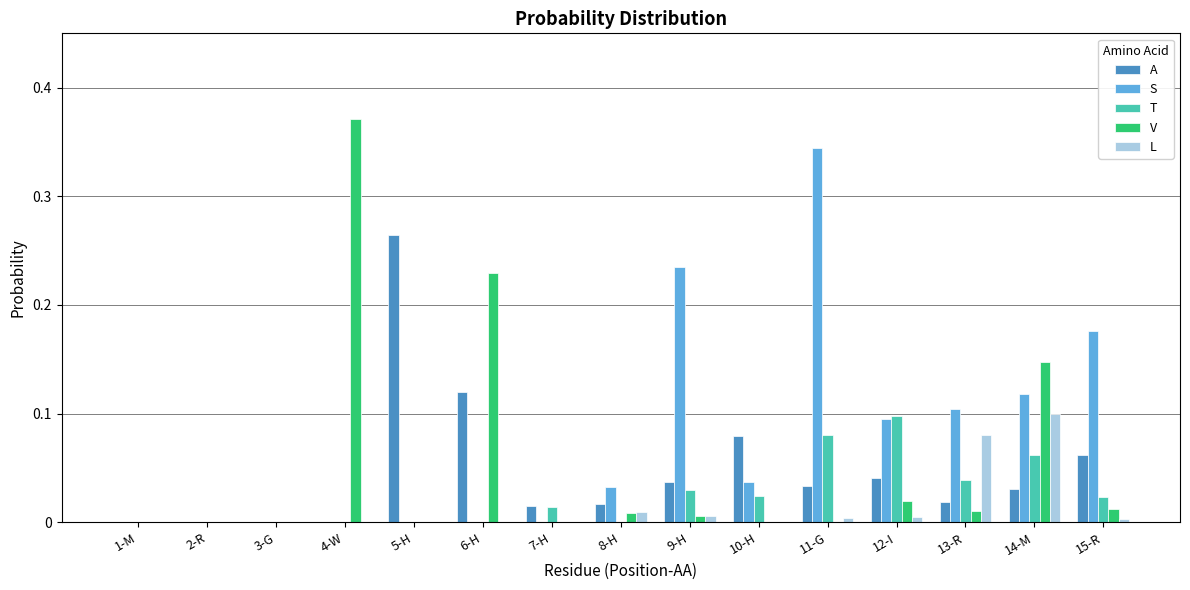

How many distinct data groups are displayed?

5